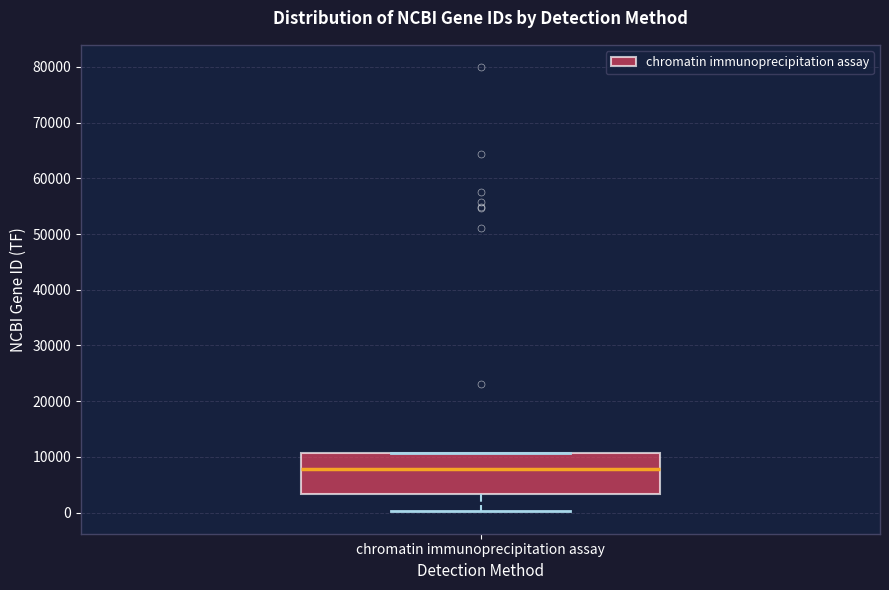

Where is the lower edge of the box for chromatin immunoprecipitation assay on the y-axis? The values are not printed on the chart, so give them approximately, as read against the axis.

3000